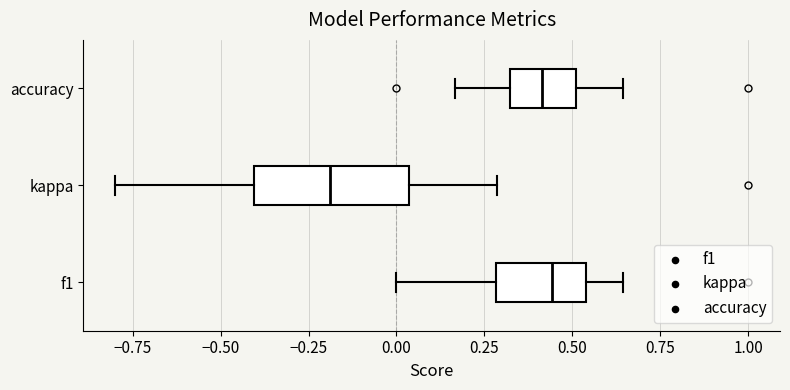

Comparing the boxes themselves (not the whiskers), which one is the widest?

kappa